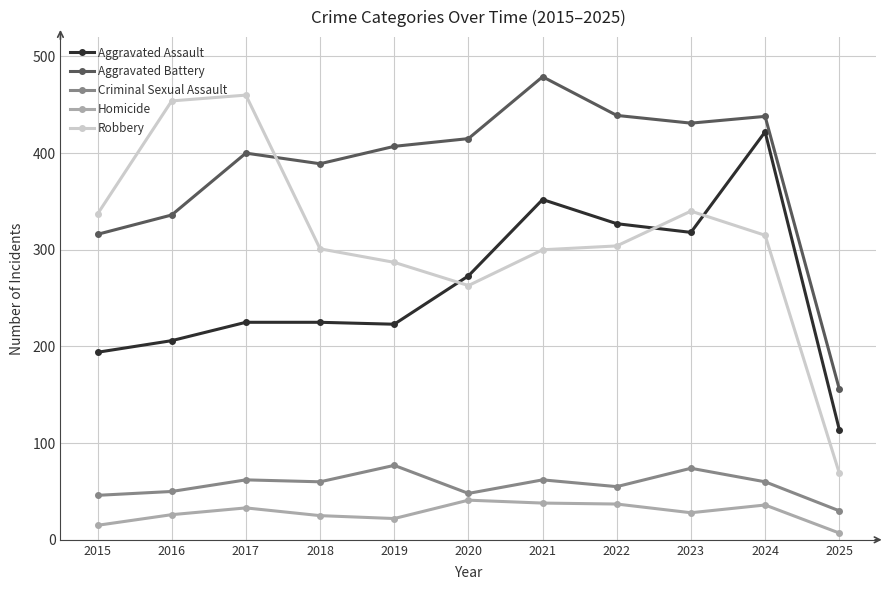

What is the greatest value displayed?

479